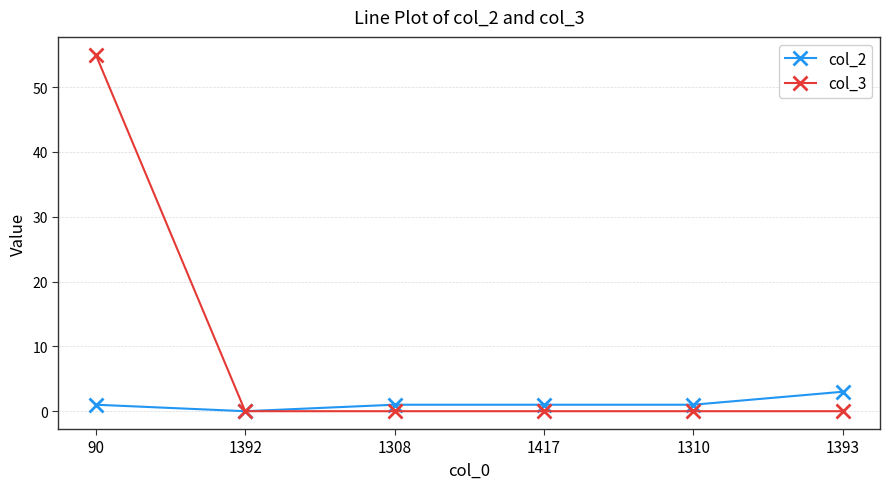

The col_3 series shows 18 at 1308. True or false?

False